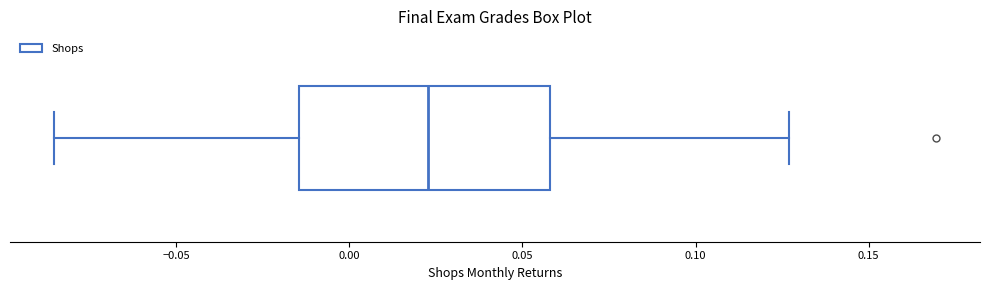

Transcribe this box plot: give where the median line is, the range the box spans, and where the two whiskers end, as read against the x-axis. The values are not printed on the chart, so give them approximately, as read against the axis.

median 0.025, box -0.015 to 0.060, whiskers -0.085 to 0.125